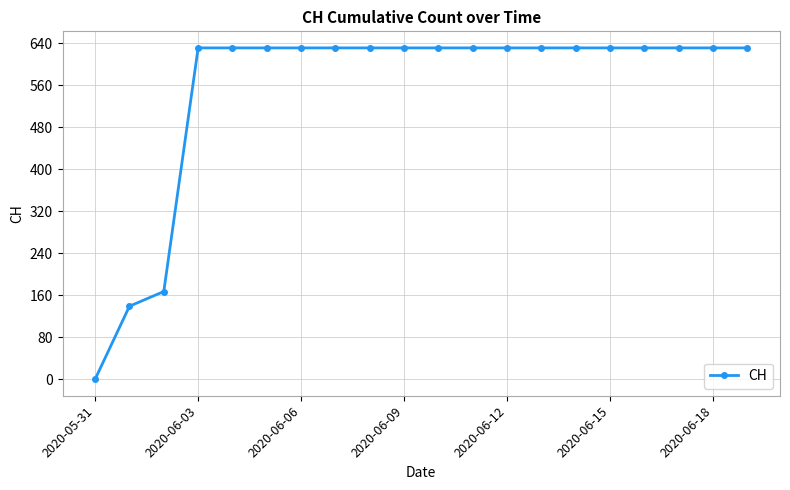

What is the difference between the maximum and minimum values?

631